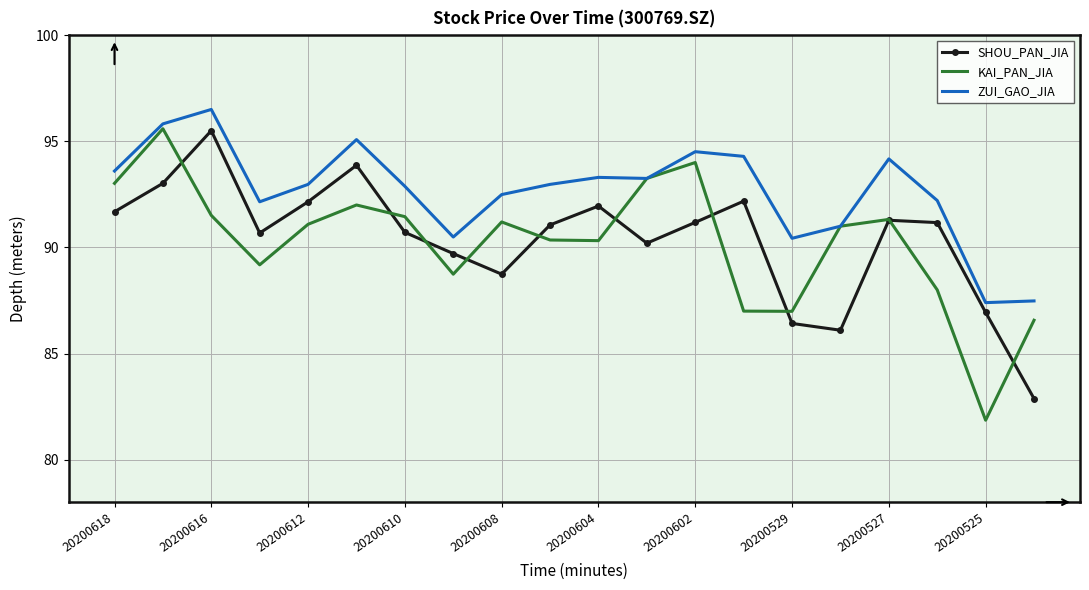

What are all the series names shown in the legend?

SHOU_PAN_JIA, KAI_PAN_JIA, ZUI_GAO_JIA